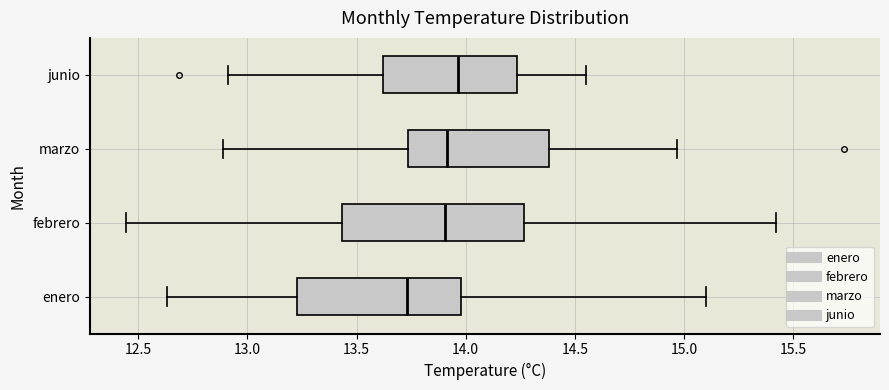

Which box is the widest, from its left edge to its right edge?

febrero